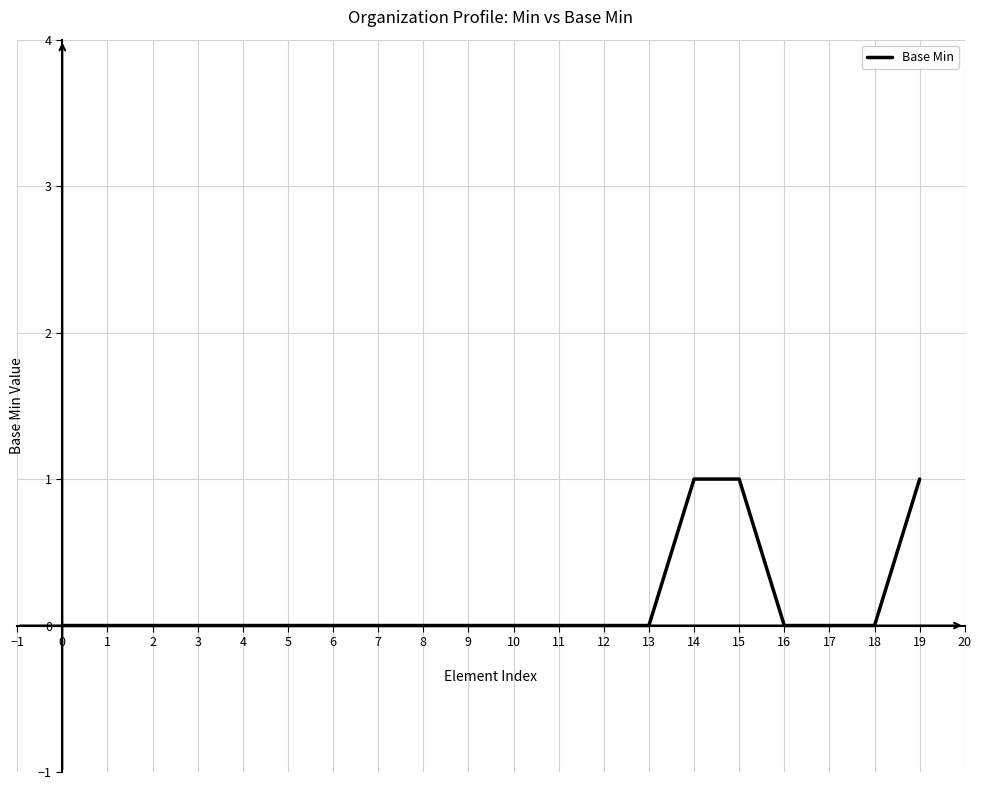

The value at 6 is 0. True or false?

True